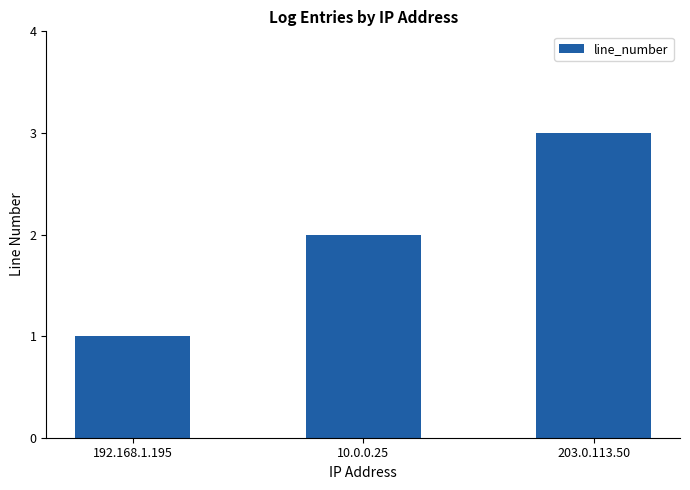

The value at 203.0.113.50 is 3. True or false?

True